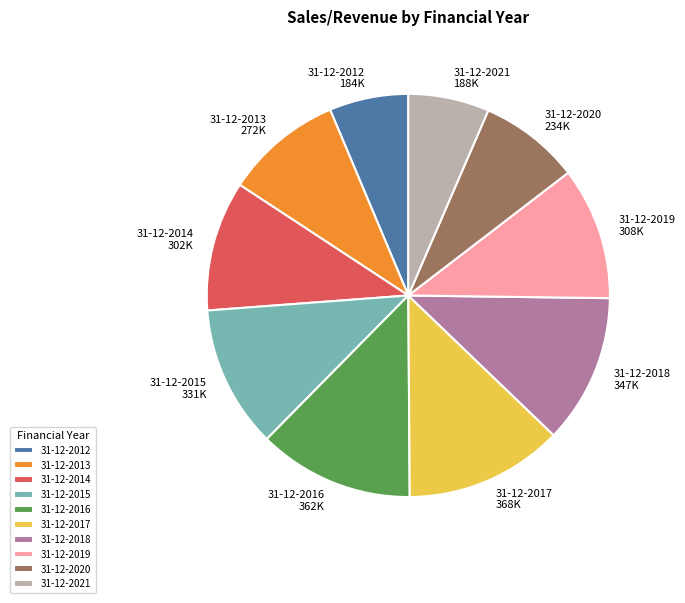

Approximately how many times larger is the value at 31-12-2012 compared to 31-12-2018?

0.5